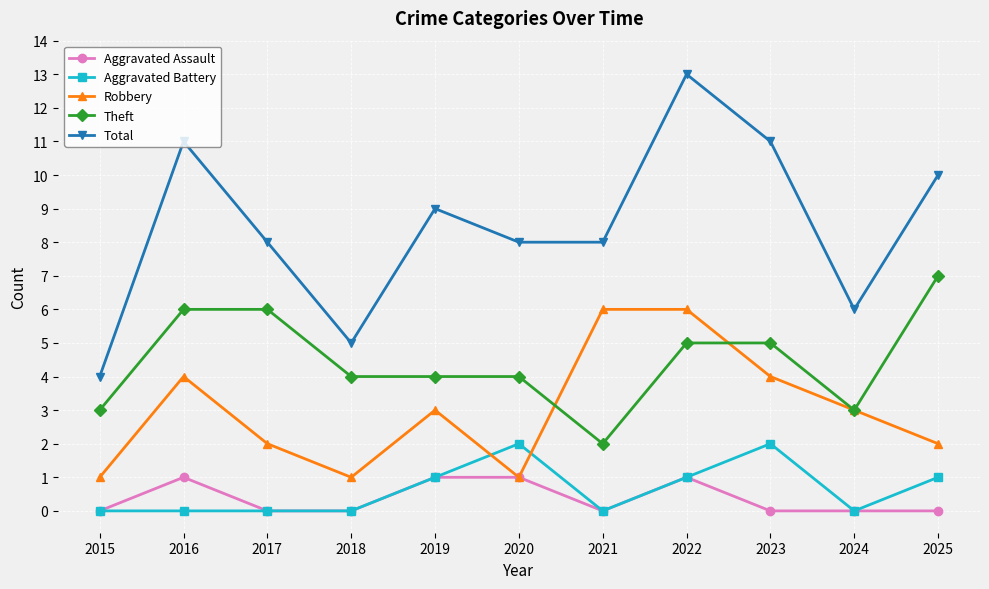

The Aggravated Battery series shows 2 at 2023. True or false?

True